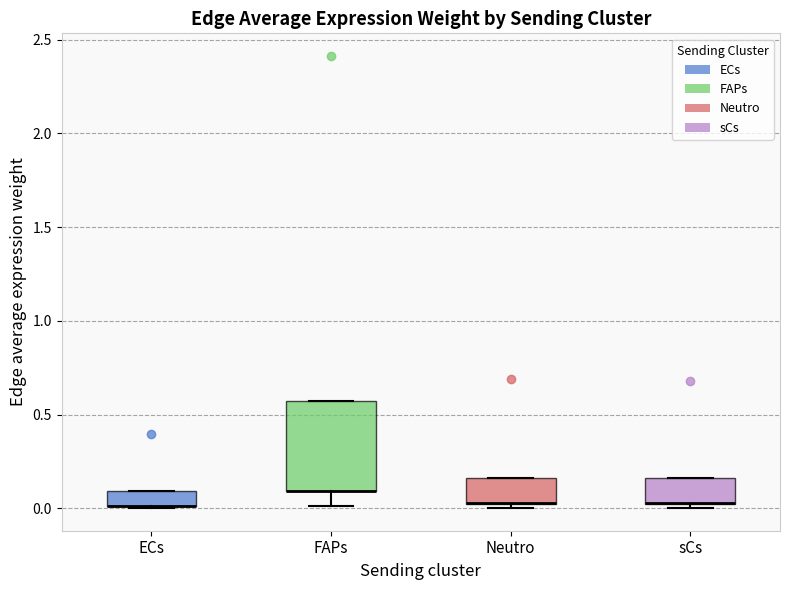

Reading left to right, transcribe this box plot: for each box, give where its median line is, the range the box spans, and where its two whiskers end, as read against the y-axis. The values are not printed on the chart, so give them approximately, as read against the axis.

ECs: median 0.00 (drawn on the box's lower edge), box 0.00 to 0.10, whiskers 0.00 to 0.10
FAPs: median 0.10 (drawn on the box's lower edge), box 0.10 to 0.55, whiskers 0.00 to 0.55
Neutro: median 0.05 (drawn on the box's lower edge), box 0.05 to 0.15, whiskers 0.00 to 0.15
sCs: median 0.05 (drawn on the box's lower edge), box 0.05 to 0.15, whiskers 0.00 to 0.15